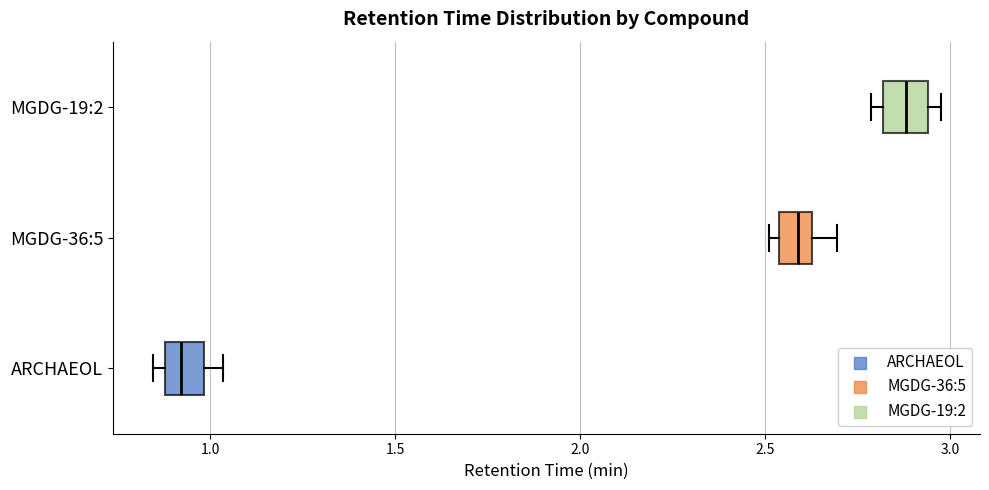

Which box's median line is the furthest to the right?

MGDG-19:2